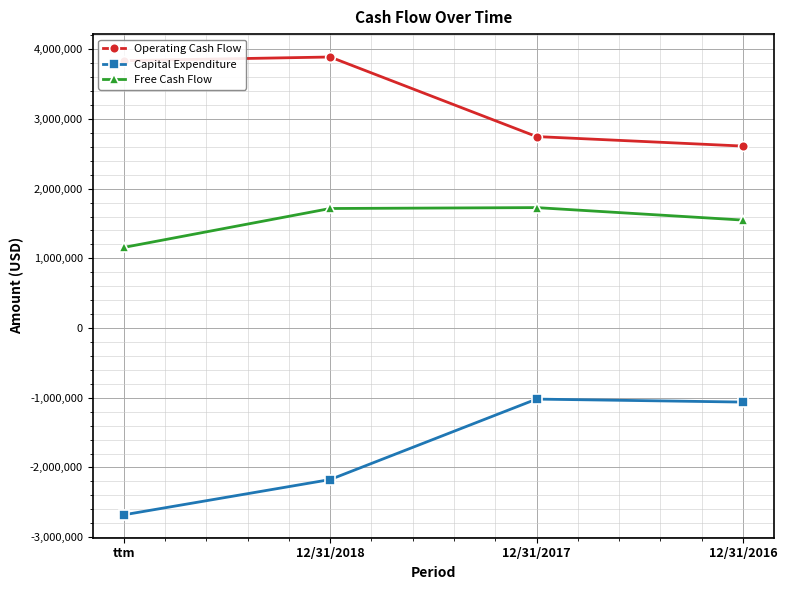

Which series has the largest total across all categories?

Operating Cash Flow